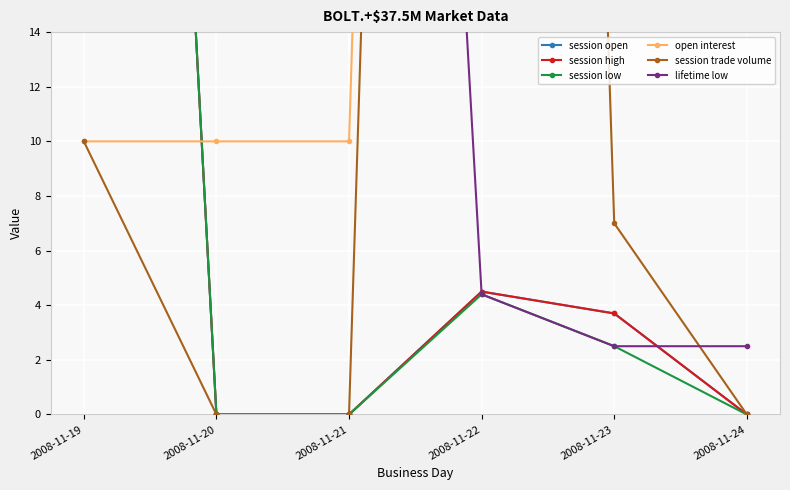

Reading right to left, extract all data points from this chart.

session open: 0.0	3.7	4.5	0.0	0.0	90.0
session high: 0.0	3.7	4.5	0.0	0.0	90.0
session low: 0.0	2.5	4.4	0.0	0.0	90.0
open interest: 171.0	171.0	164.0	10.0	10.0	10.0
session trade volume: 0.0	7.0	154.0	0.0	0.0	10.0
lifetime low: 2.5	2.5	4.4	90.0	90.0	90.0